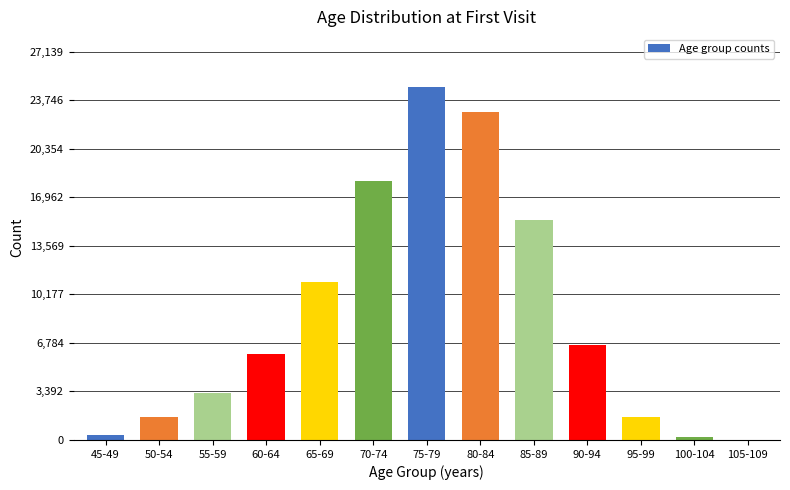

The value at 60-64 is 3940. True or false?

False